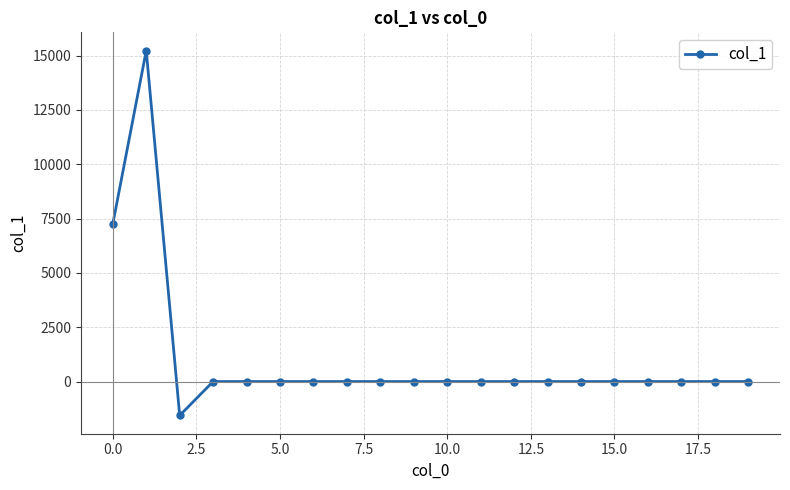

What is the average value?

1046.1